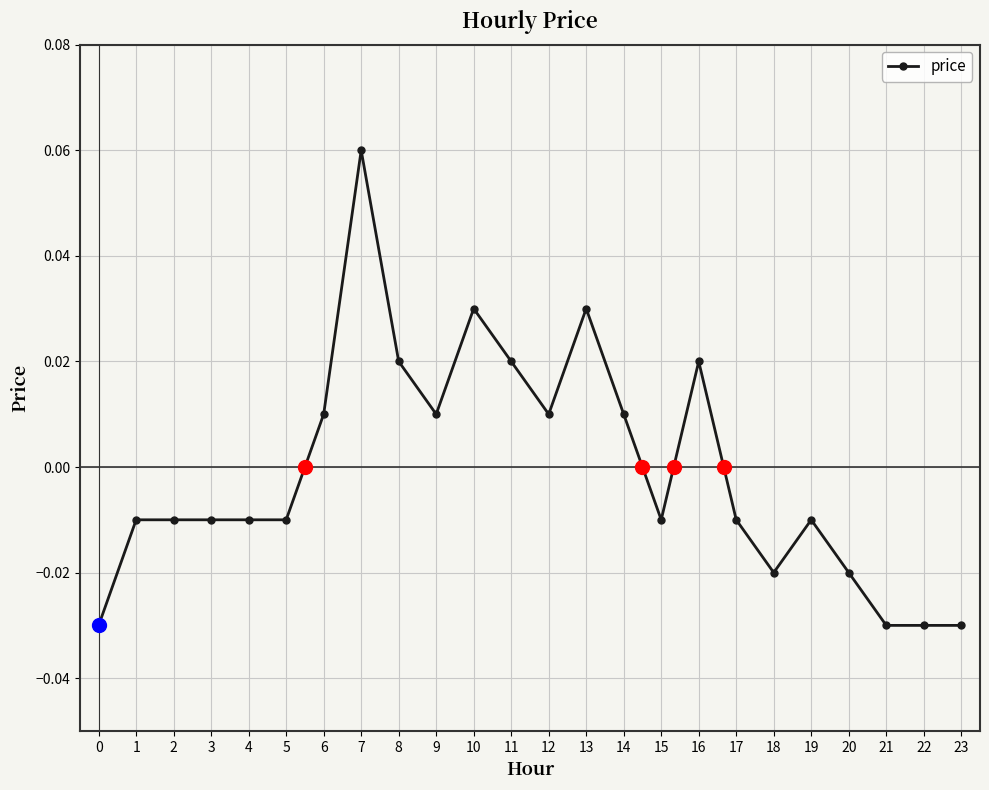

Between 18 and 17, which is larger?

17